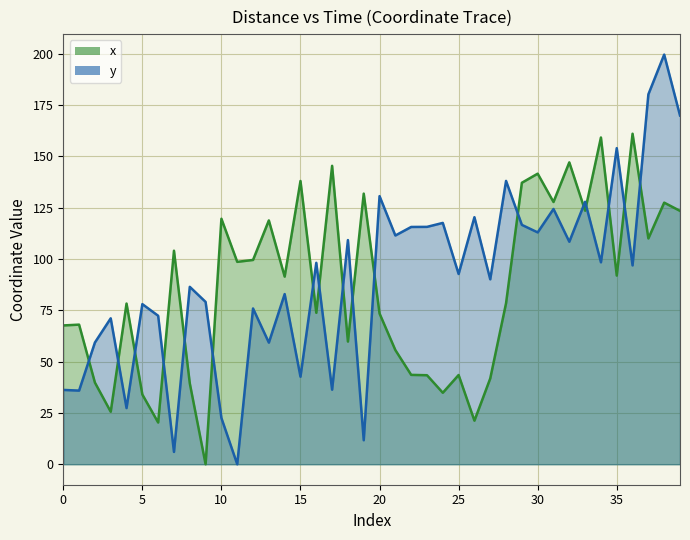

Is the value of y at 36 greater than the value of x at 31?

No